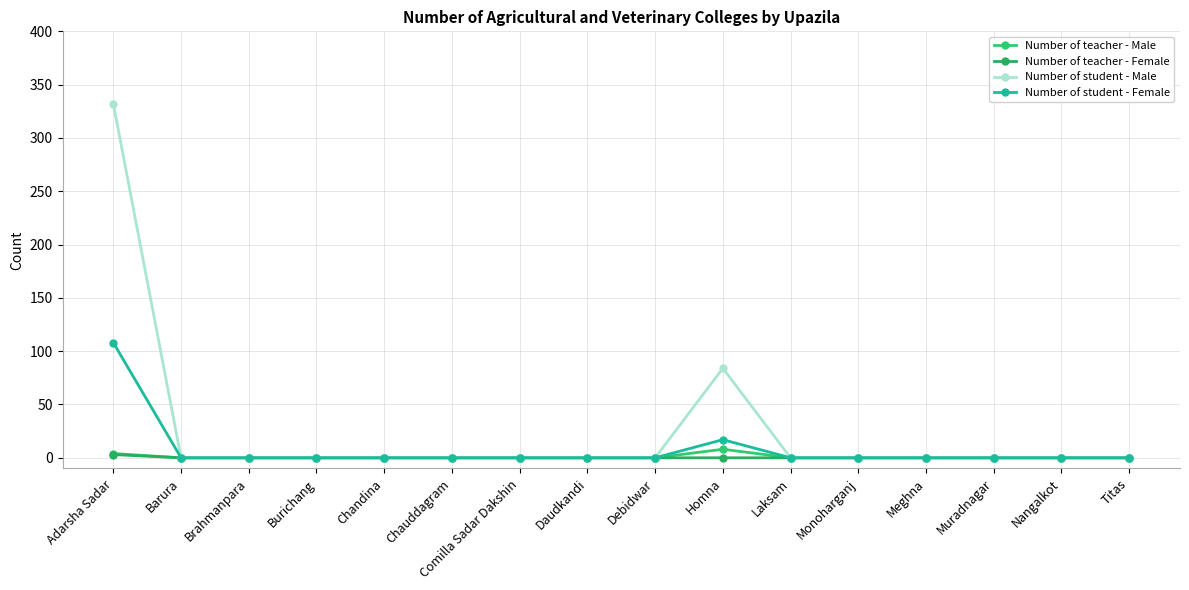

What is the maximum value shown in the chart?

332